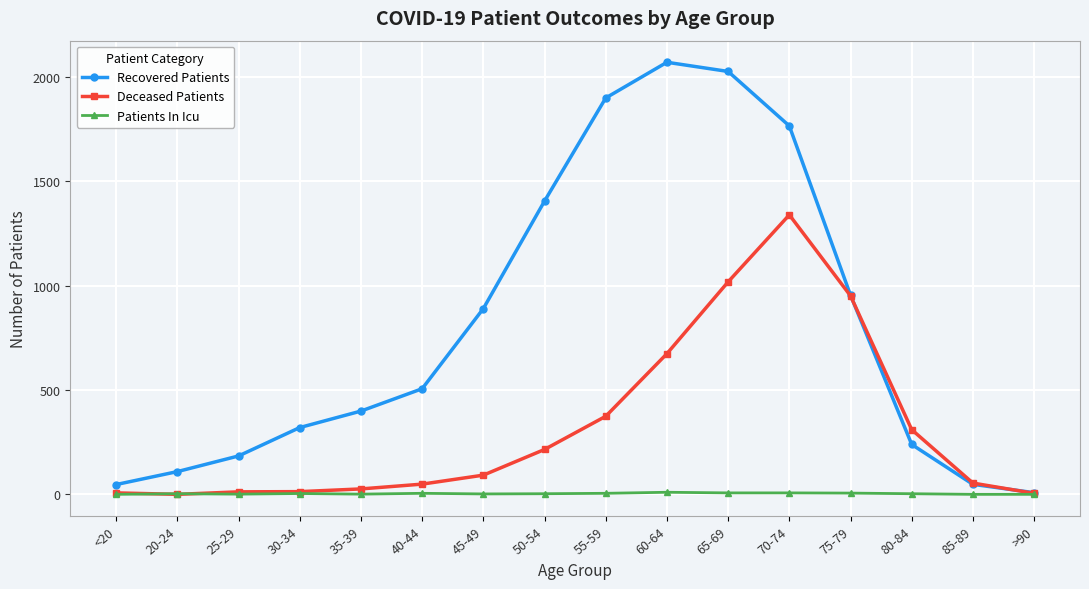

The Recovered Patients series shows 320 at 30-34. True or false?

True